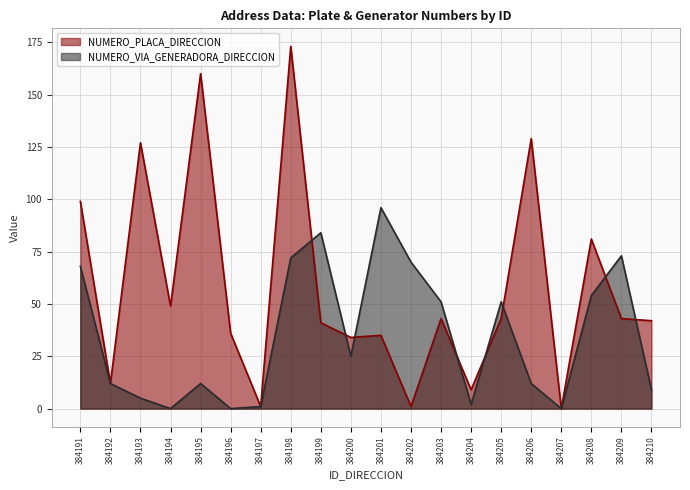

At which category is the sum across all series the highest?

384198